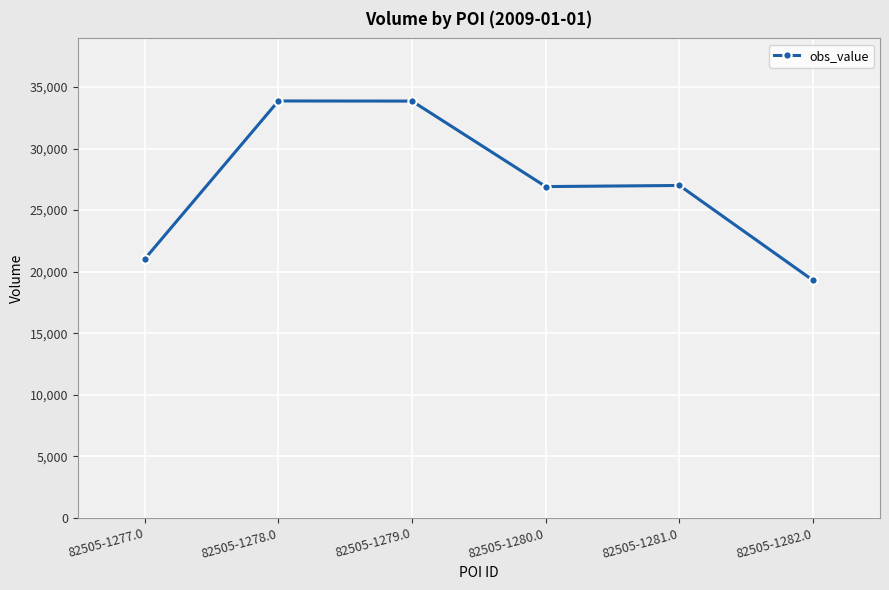

Is it true that the value at 82505-1279.0 is 23356?

False